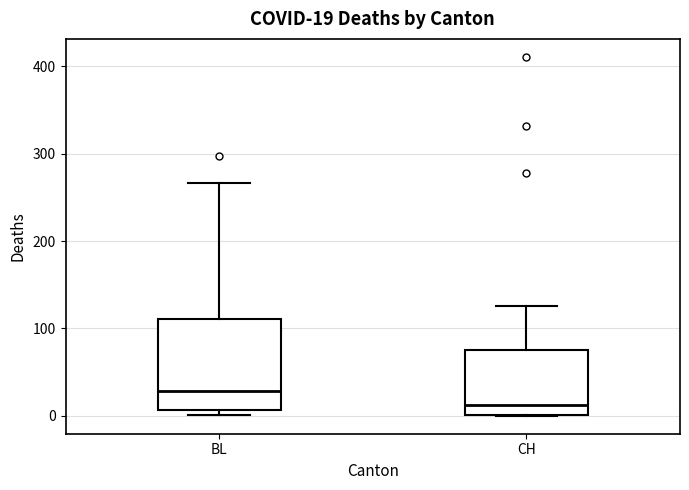

Which box has the highest median line?

BL